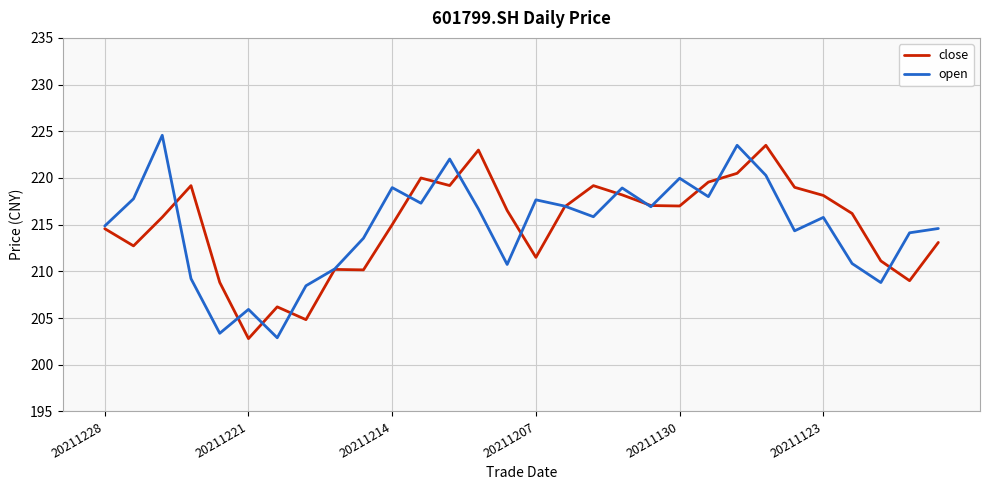

What is the minimum value for open?

202.9